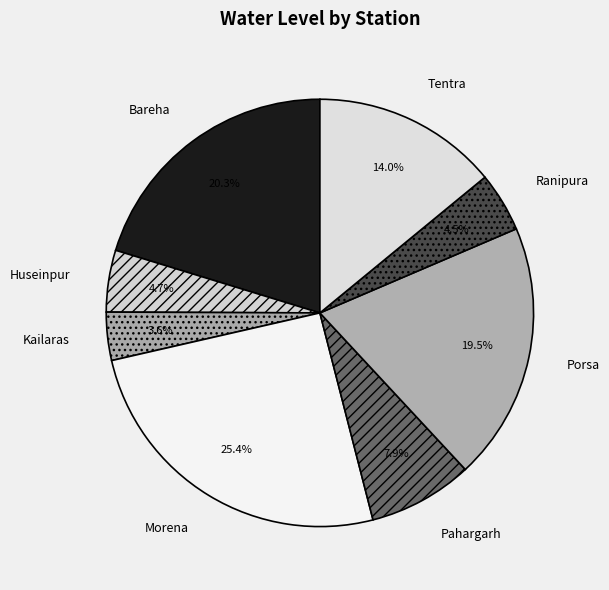

To the nearest percent, what is the average slice percentage?

12%